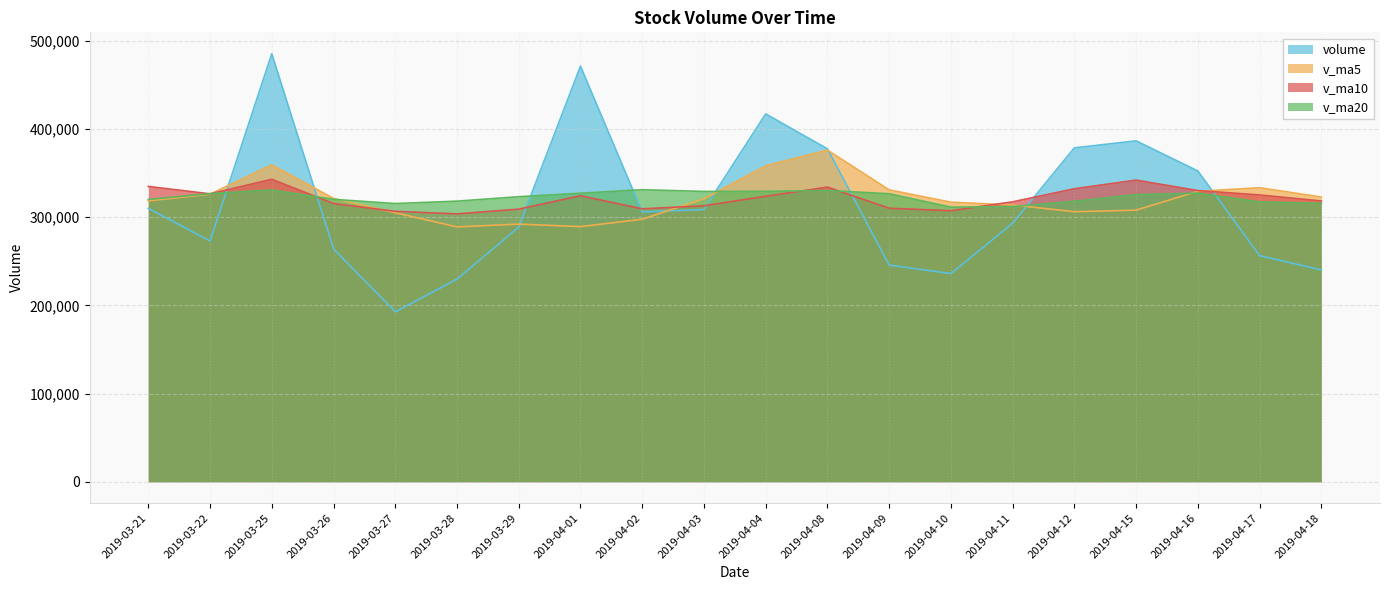

True or false: v_ma5 and v_ma20 intersect in this chart.

True